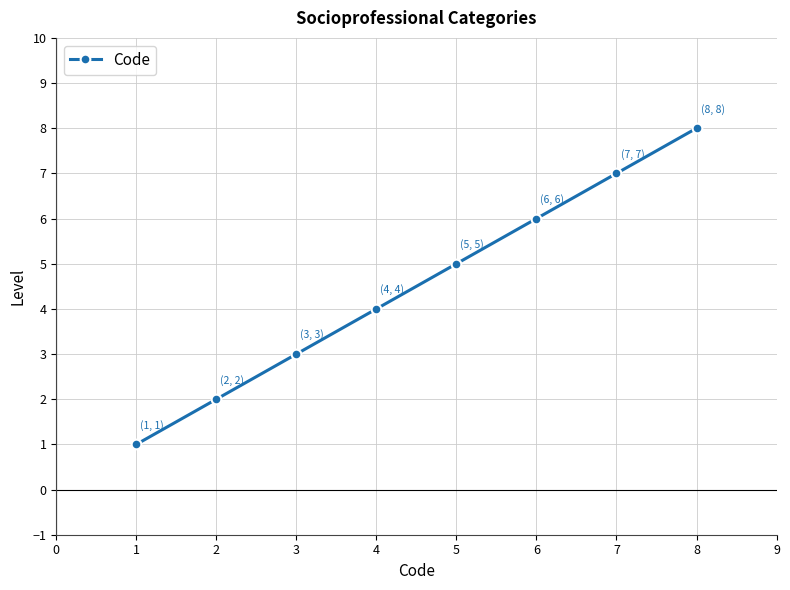

The value at 6 is 6. True or false?

True